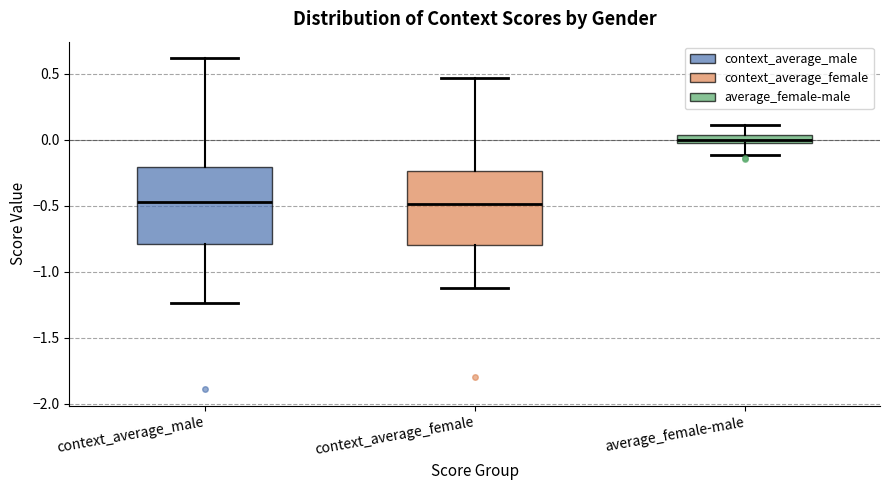

Where does the median line of the box for context_average_male sit on the y-axis? The values are not printed on the chart, so give them approximately, as read against the axis.

-0.45